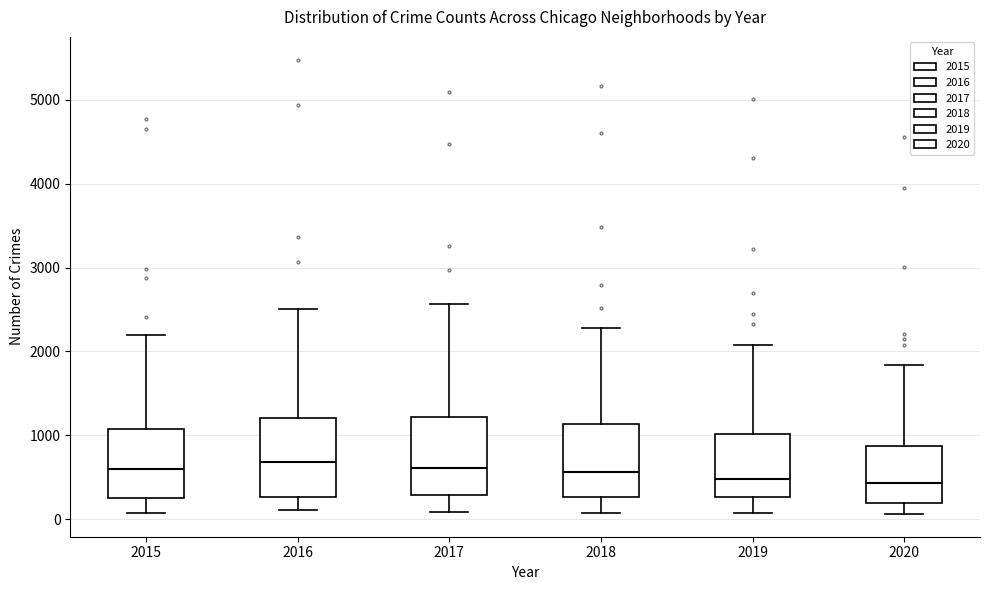

Where does the median line of the box at x = 2015 sit on the y-axis? The values are not printed on the chart, so give them approximately, as read against the axis.

600